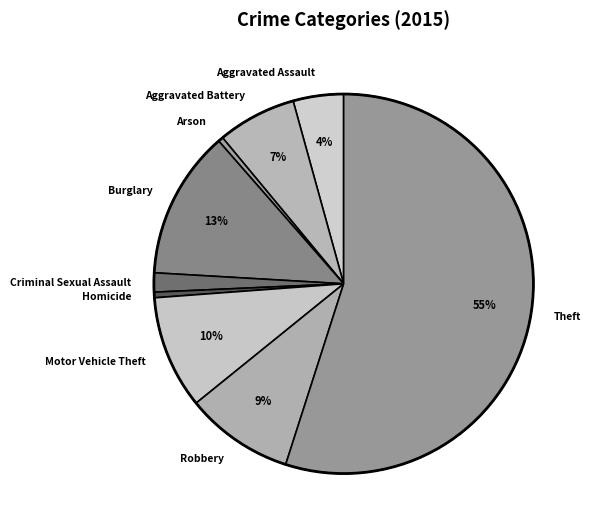

To the nearest percent, what is the combined percentage of Robbery and Criminal Sexual Assault?

11%